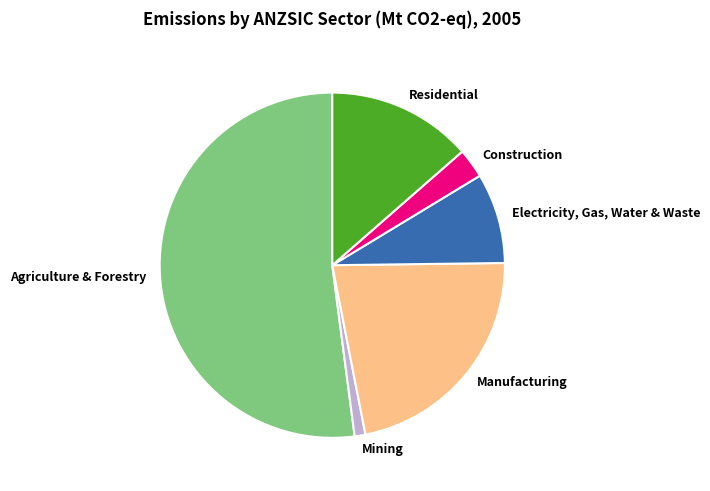

Which category has the smallest portion of the pie?

Mining